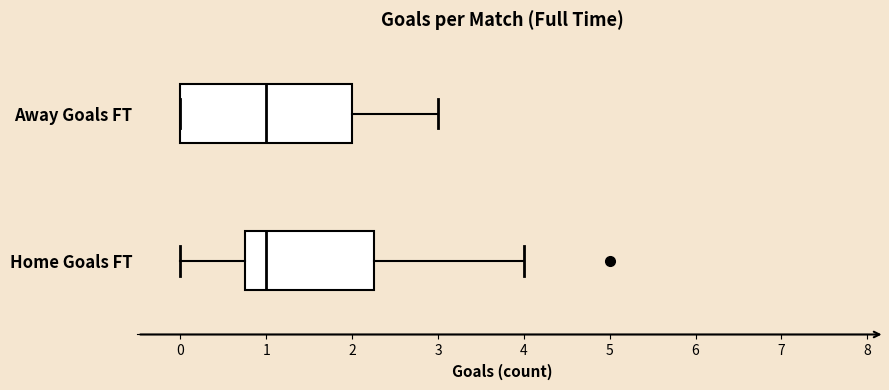

Which box is the widest, from its left edge to its right edge?

Away Goals FT